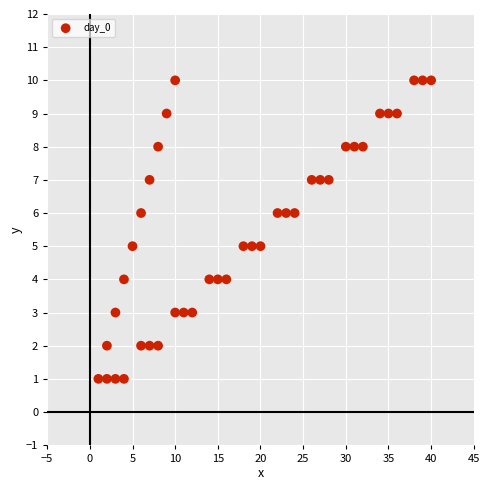

What is the range of X values (max minus min)?

39